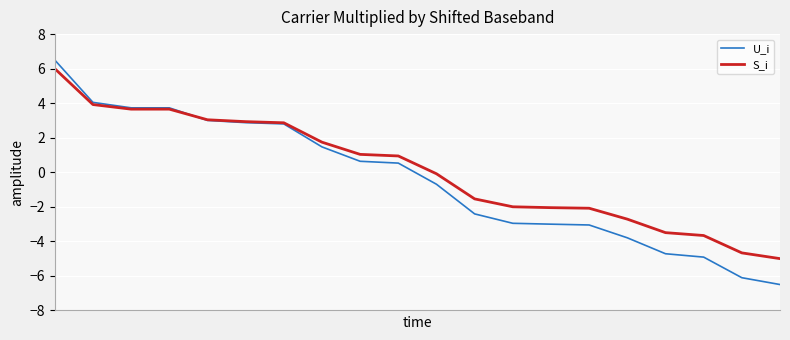

List the series in order of their peak value, lowest first.

S_i, U_i